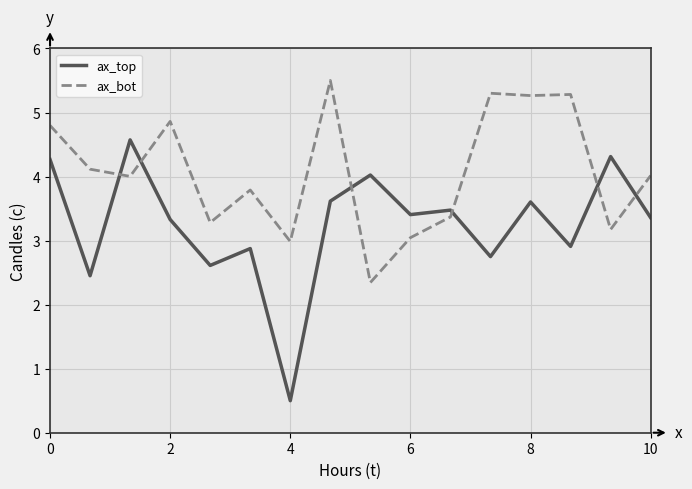

Which series has the largest total across all categories?

ax_bot